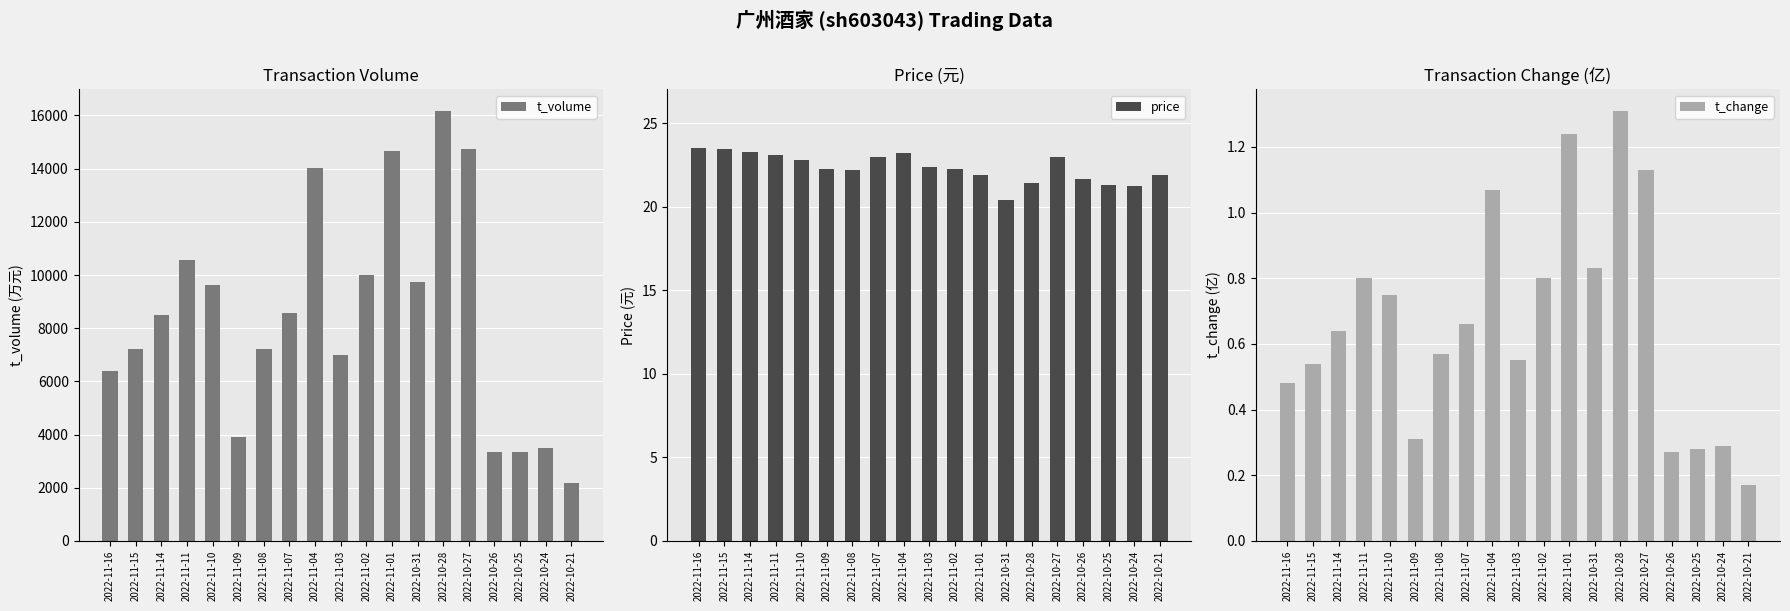

The value of t_change at 2022-11-14 is 1.1. True or false?

False